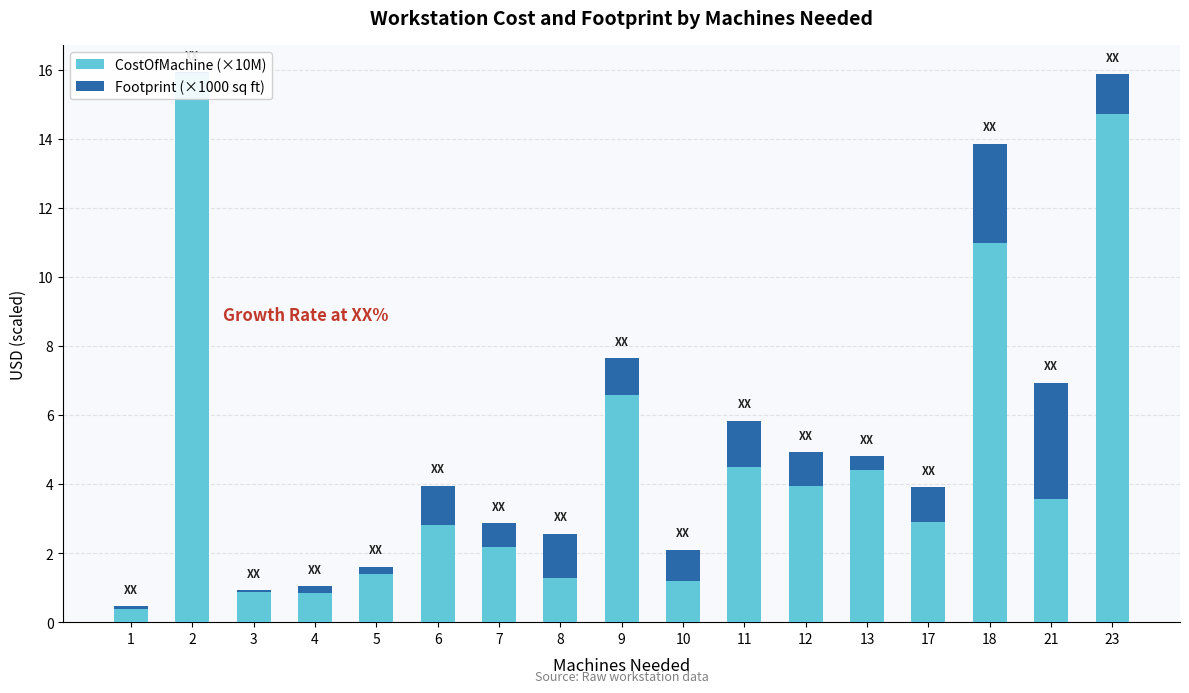

What is the difference between the Footprint (×1000 sq ft) values at 17 and 9?

0.1